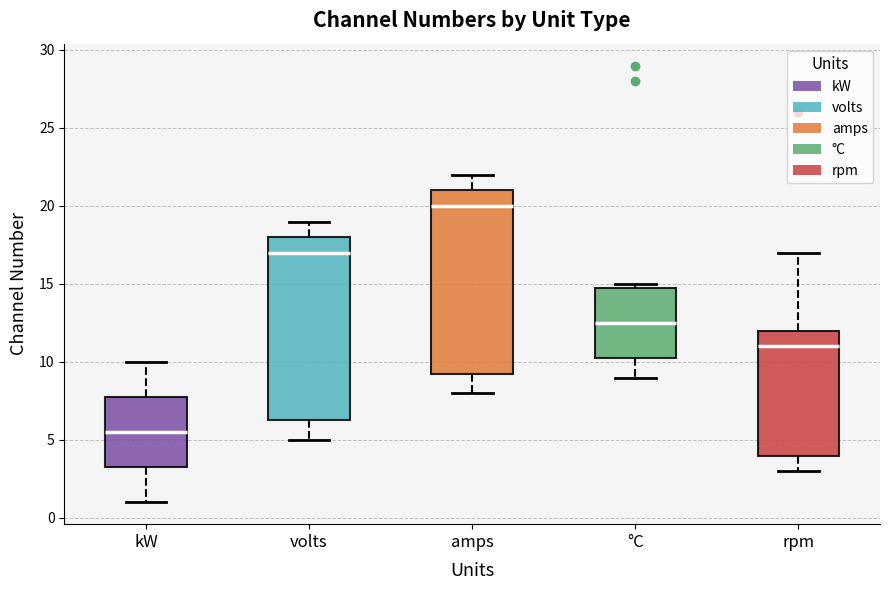

Reading left to right, read every box against the y-axis: the position of its median line, the range the box covers, and the ends of its whiskers. The values are not printed on the chart, so give them approximately, as read against the axis.

kW: median 5.5, box 3.5 to 8.0, whiskers 1.0 to 10.0
volts: median 17.0, box 6.5 to 18.0, whiskers 5.0 to 19.0
amps: median 20.0, box 9.5 to 21.0, whiskers 8.0 to 22.0
°C: median 12.5, box 10.5 to 15.0, whiskers 9.0 to 15.0 (just above the box's upper edge)
rpm: median 11.0, box 4.0 to 12.0, whiskers 3.0 to 17.0